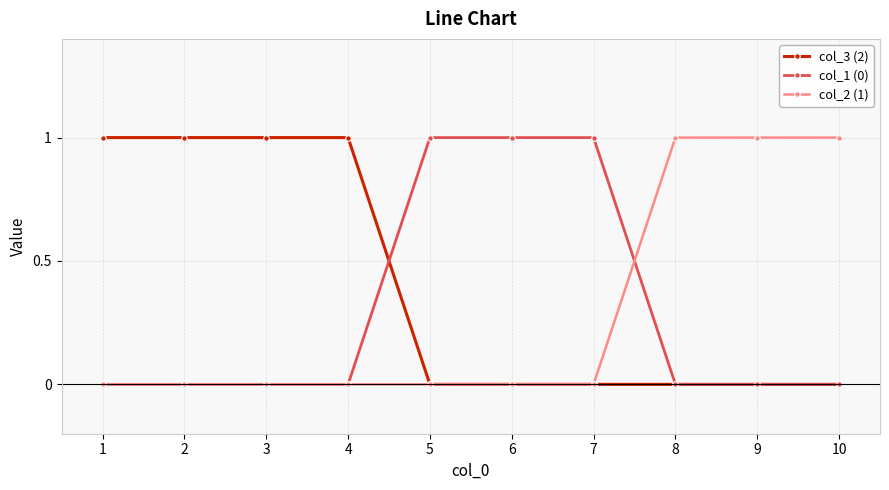

Is the value of col_2 (1) at 5 greater than the value of col_3 (2) at 3?

No